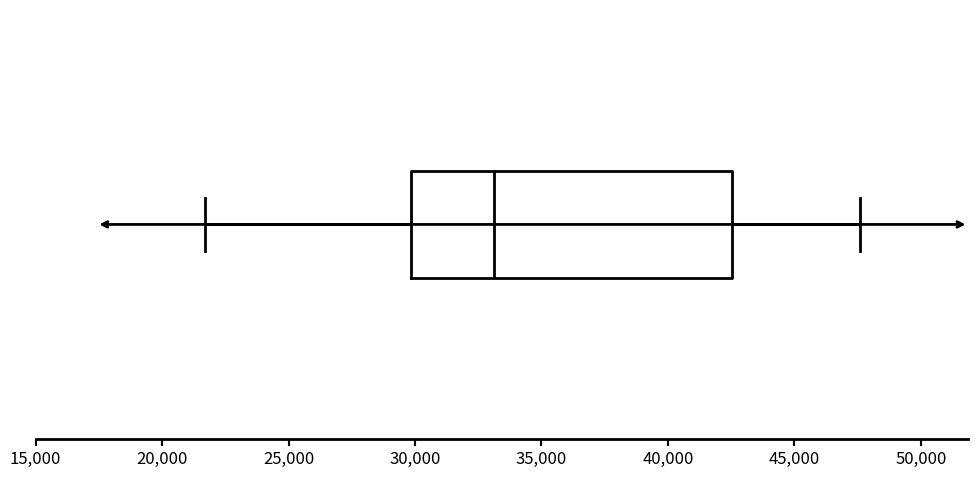

Where does the right whisker of the box end on the x-axis? The values are not printed on the chart, so give them approximately, as read against the axis.

47500